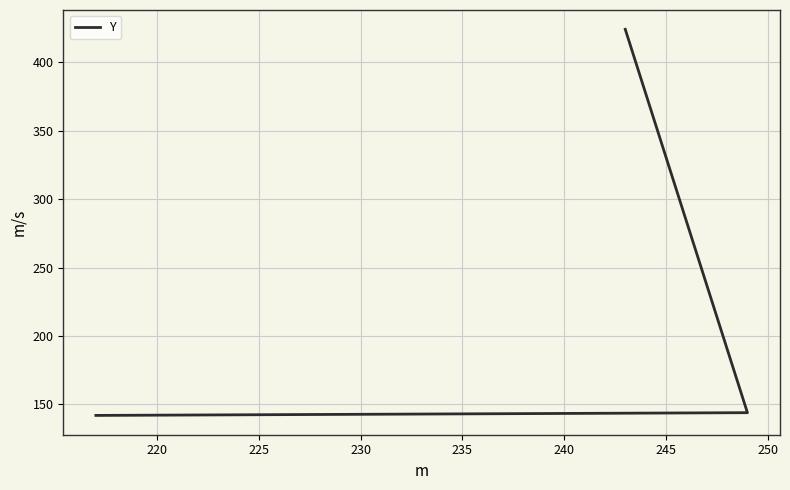

The value at 225 is 729. True or false?

False